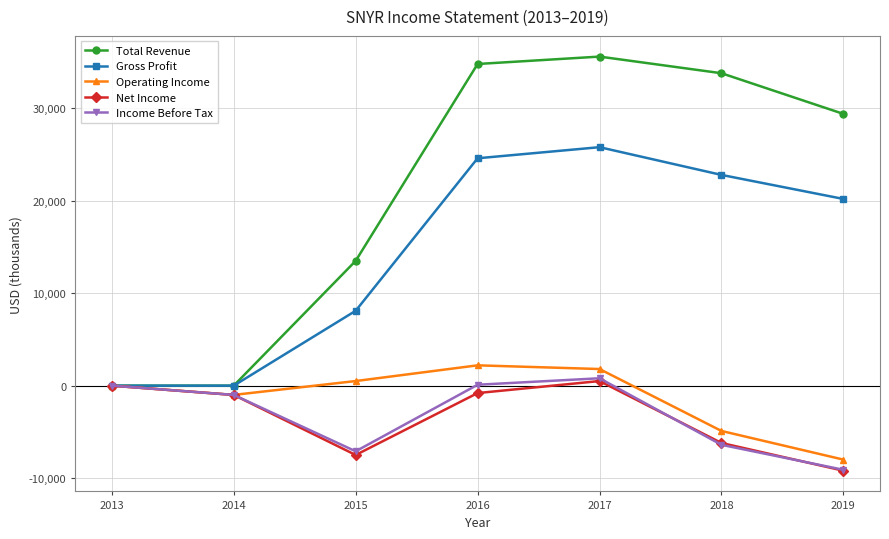

Count the number of data series in this chart.

5